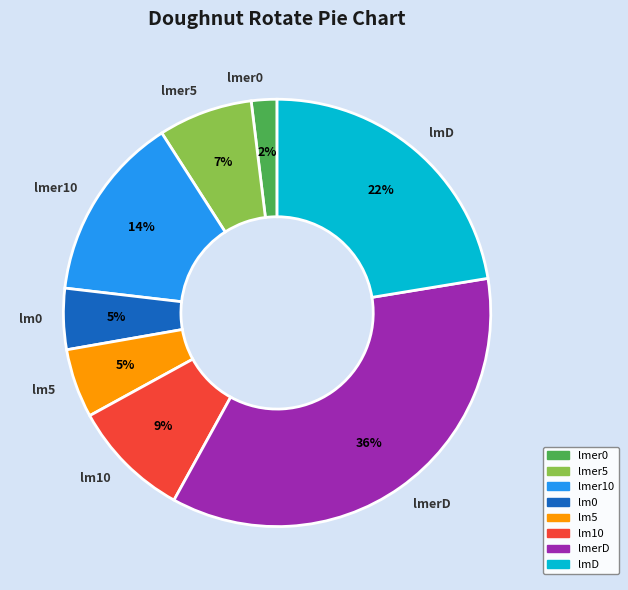

Which category has the biggest portion of the pie?

lmerD